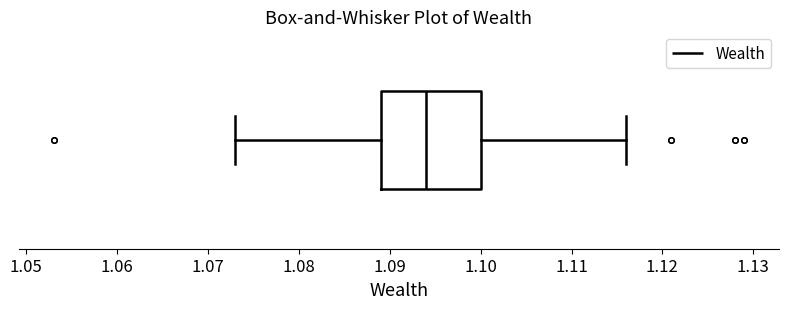

Where is the right edge of the box on the x-axis? The values are not printed on the chart, so give them approximately, as read against the axis.

1.100